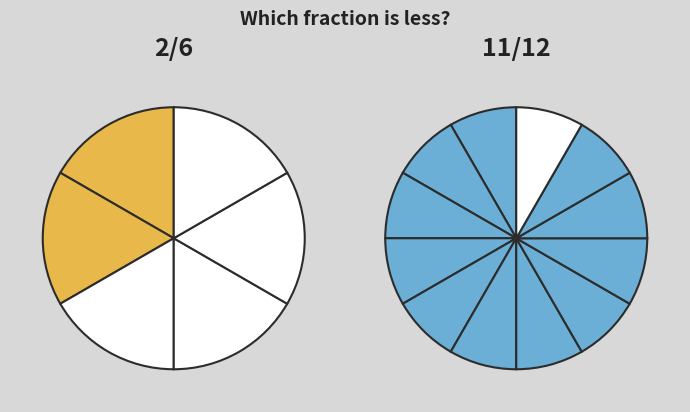

Is it true that 4 is 10% of the pie?

True